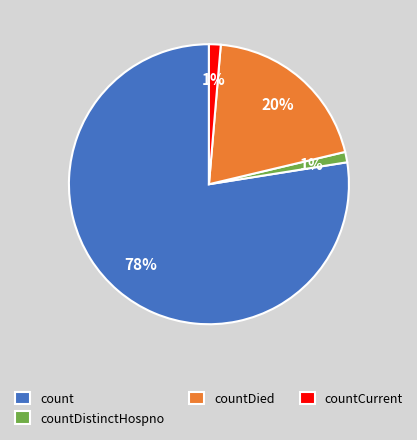

What is the largest slice in the pie chart?

count